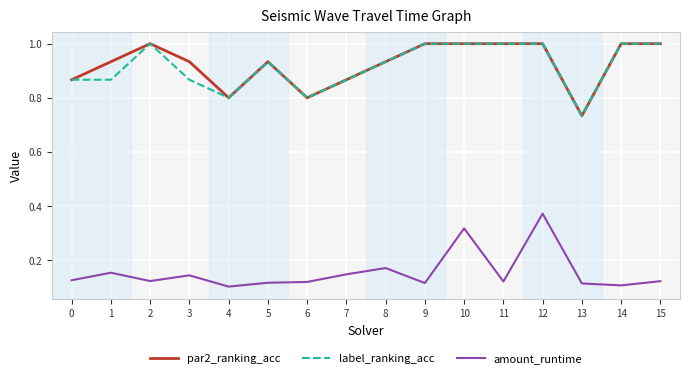

What is the spread (max minus min) of values at 5?

0.8